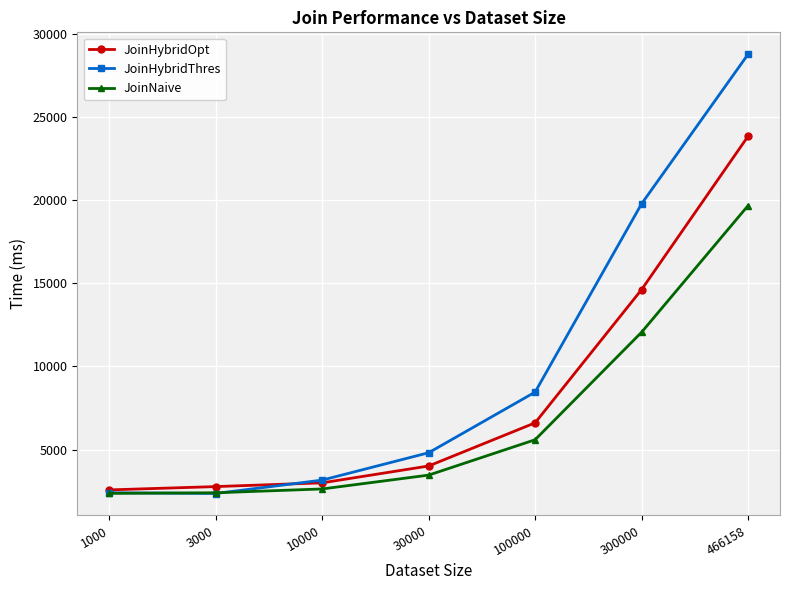

Which series has the largest total across all categories?

JoinHybridThres